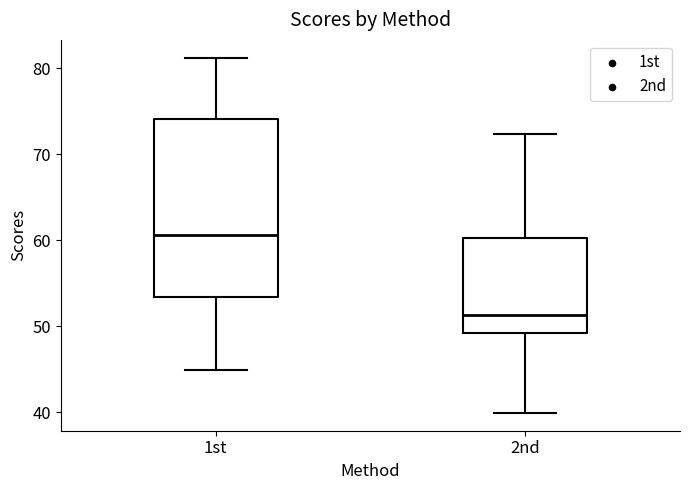

Which box has the lowest median line?

2nd